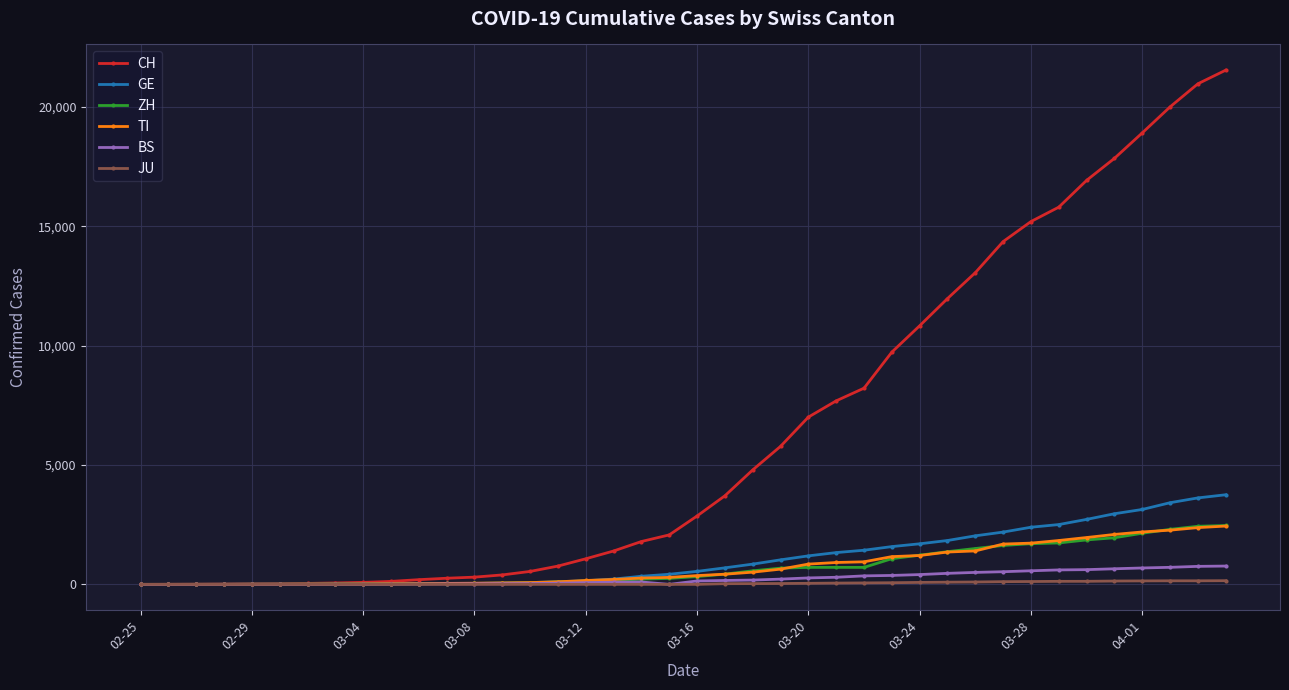

What is the maximum value for BS?

767